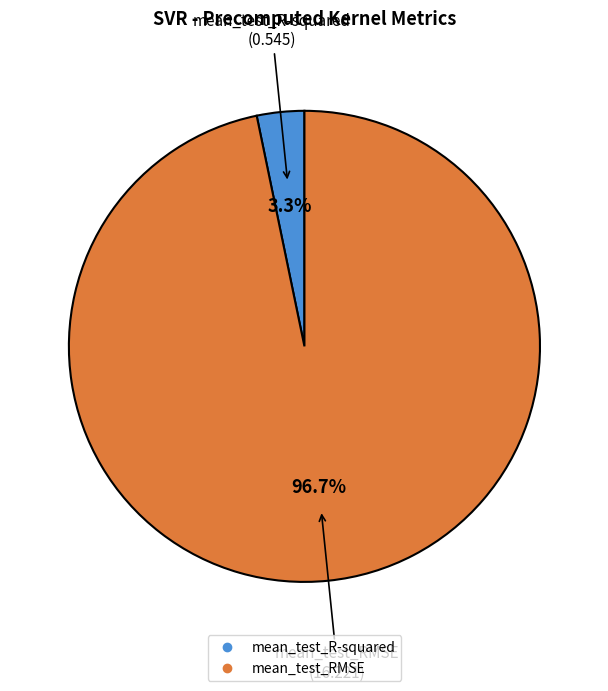

Which category has the biggest portion of the pie?

mean_test_RMSE